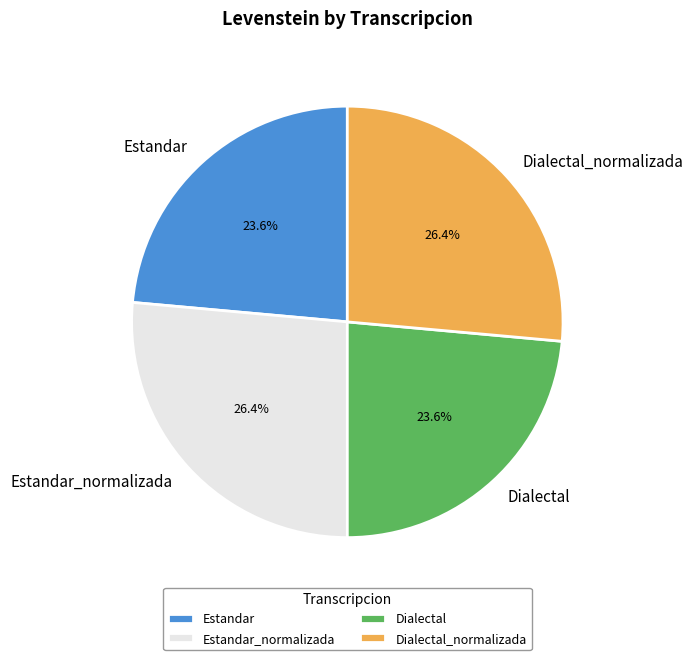

The Estandar_normalizada slice represents 15% of the pie. True or false?

False